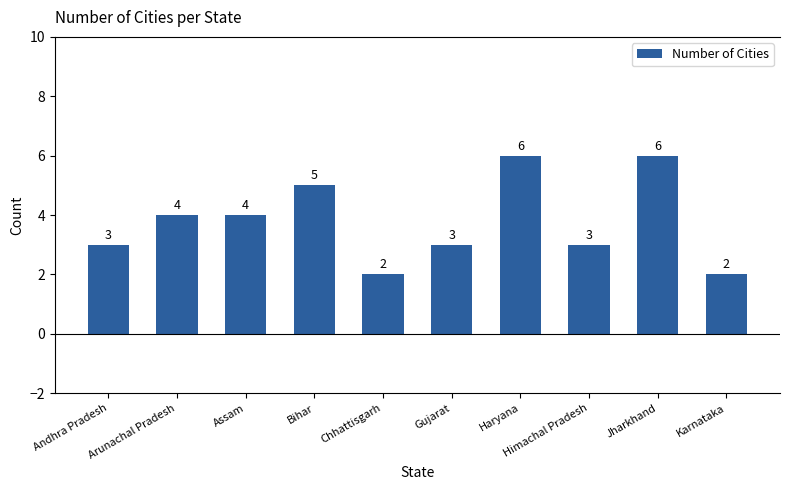

Reading left to right, extract all data points from this chart.

3	4	4	5	2	3	6	3	6	2